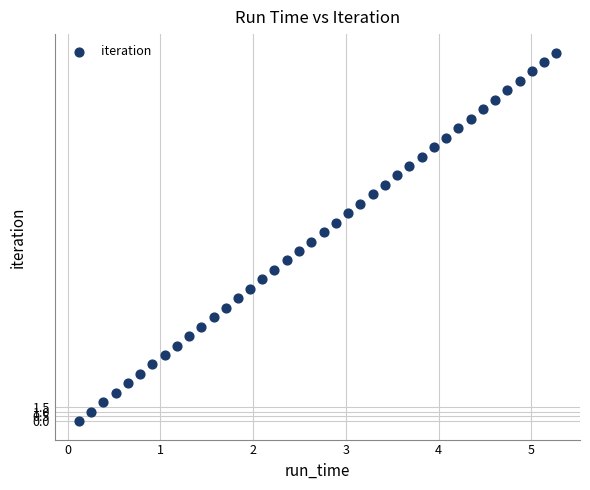

What is the range of Y values (max minus min)?

39